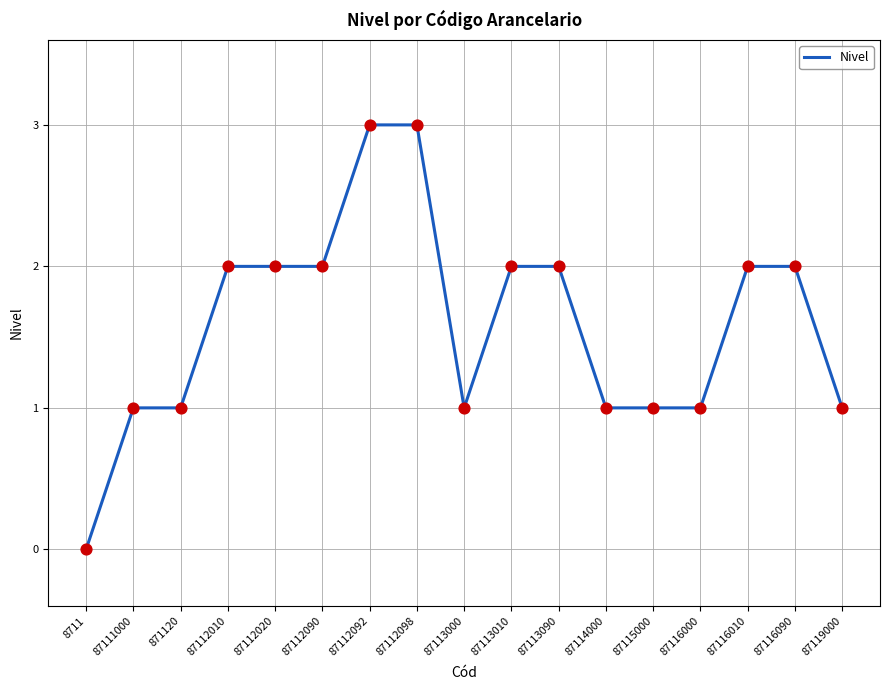

What is the ratio of the value at 87112020 to the value at 87115000?

2.0